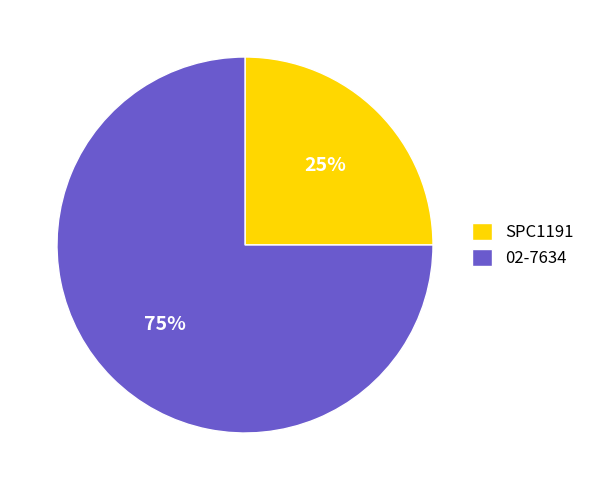

What is the largest slice in the pie chart?

02-7634